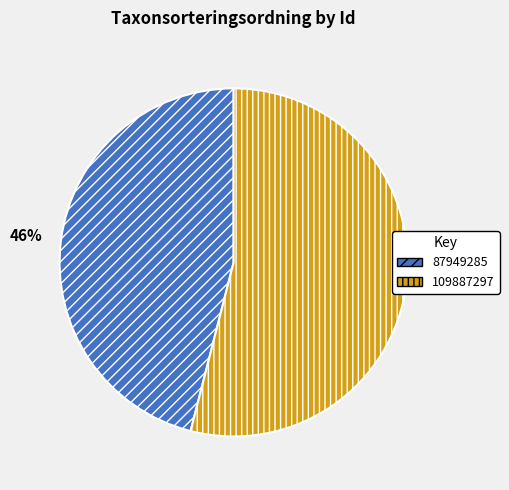

To the nearest percent, what is the average slice percentage?

50%